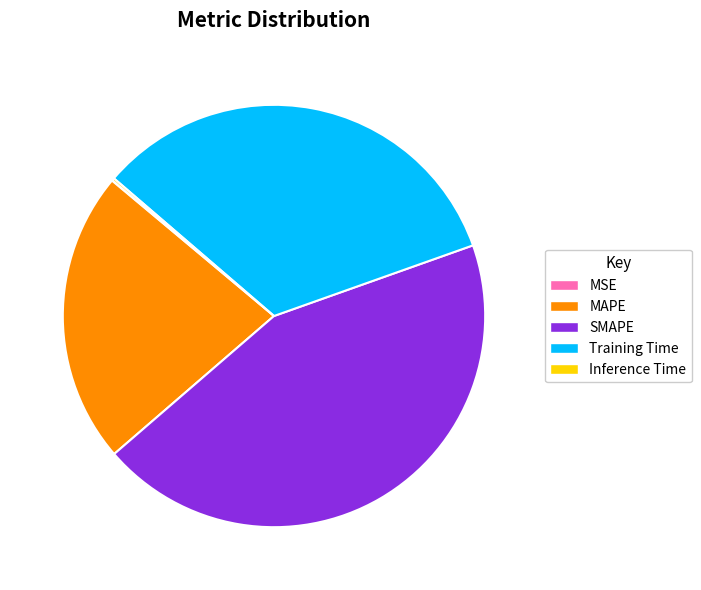

Is Training Time the majority of the pie?

No